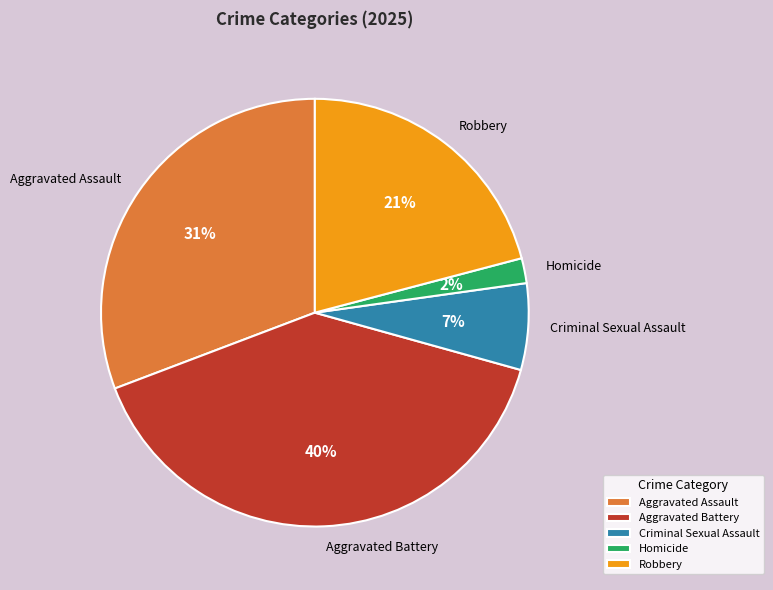

Which has a higher value, Robbery or Criminal Sexual Assault?

Robbery